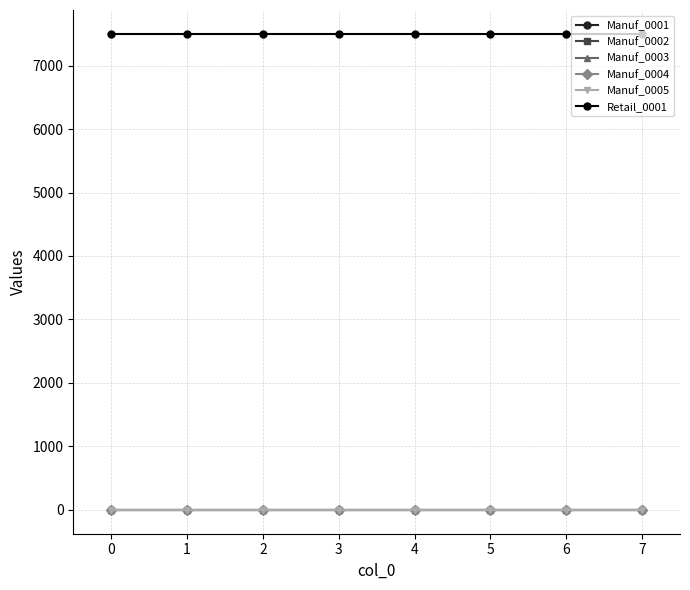

The value of Manuf_0001 at 5 is 0. True or false?

True